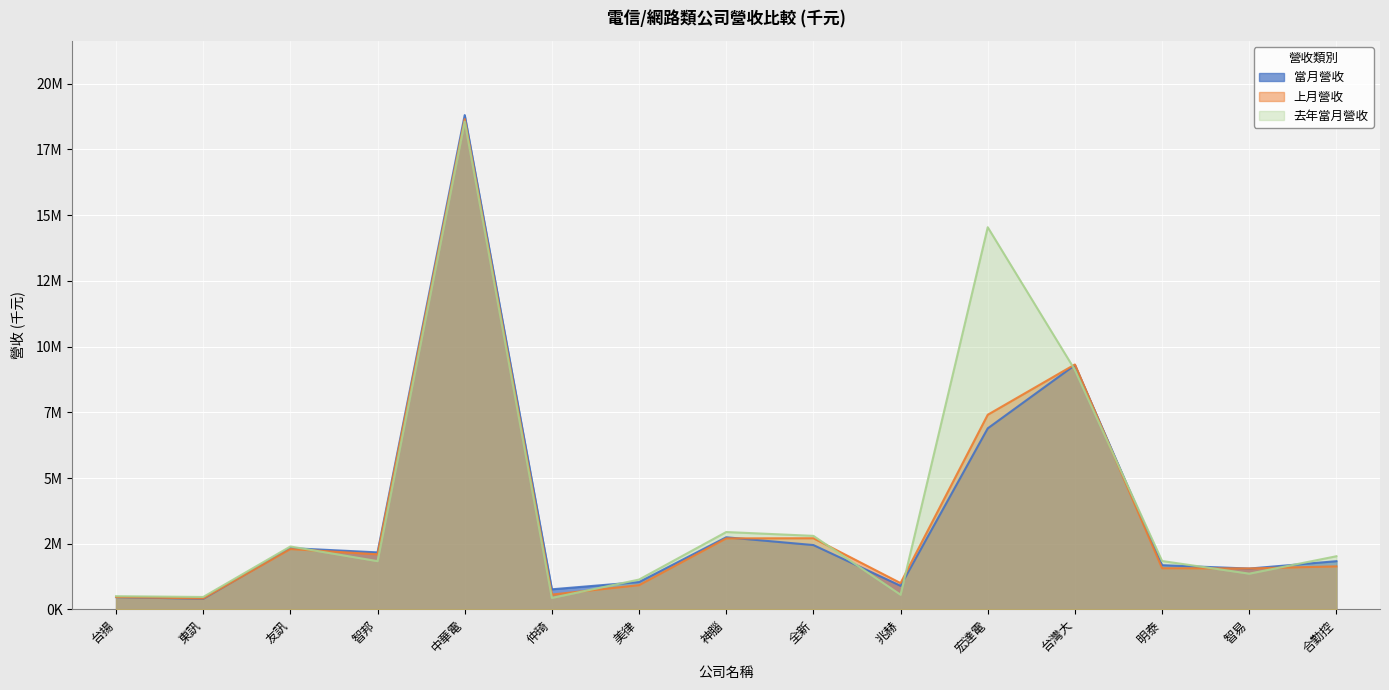

Reading right to left, what are all the values shown in this chart?

當月營收: 合勤控=1836553	智易=1556113	明泰=1683955	台灣大=9297734	宏達電=6889966	兆赫=899894	全新=2450000	神腦=2745989	美律=1042266	仲琦=767094	中華電=18808323	智邦=2171468	友訊=2334649	東訊=405935	台揚=469548
上月營收: 合勤控=1639051	智易=1560682	明泰=1569028	台灣大=9320398	宏達電=7407538	兆赫=1003321	全新=2710000	神腦=2703518	美律=923950	仲琦=566549	中華電=18657024	智邦=2098866	友訊=2299055	東訊=419843	台揚=474505
去年當月營收: 合勤控=2024724	智易=1361755	明泰=1842958	台灣大=9111669	宏達電=14541044	兆赫=560438	全新=2800000	神腦=2945601	美律=1137179	仲琦=439926	中華電=18563811	智邦=1838382	友訊=2395272	東訊=474974	台揚=504466